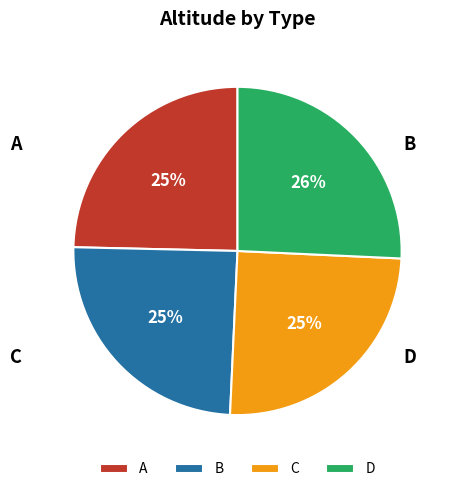

How many segments does this pie chart have?

4